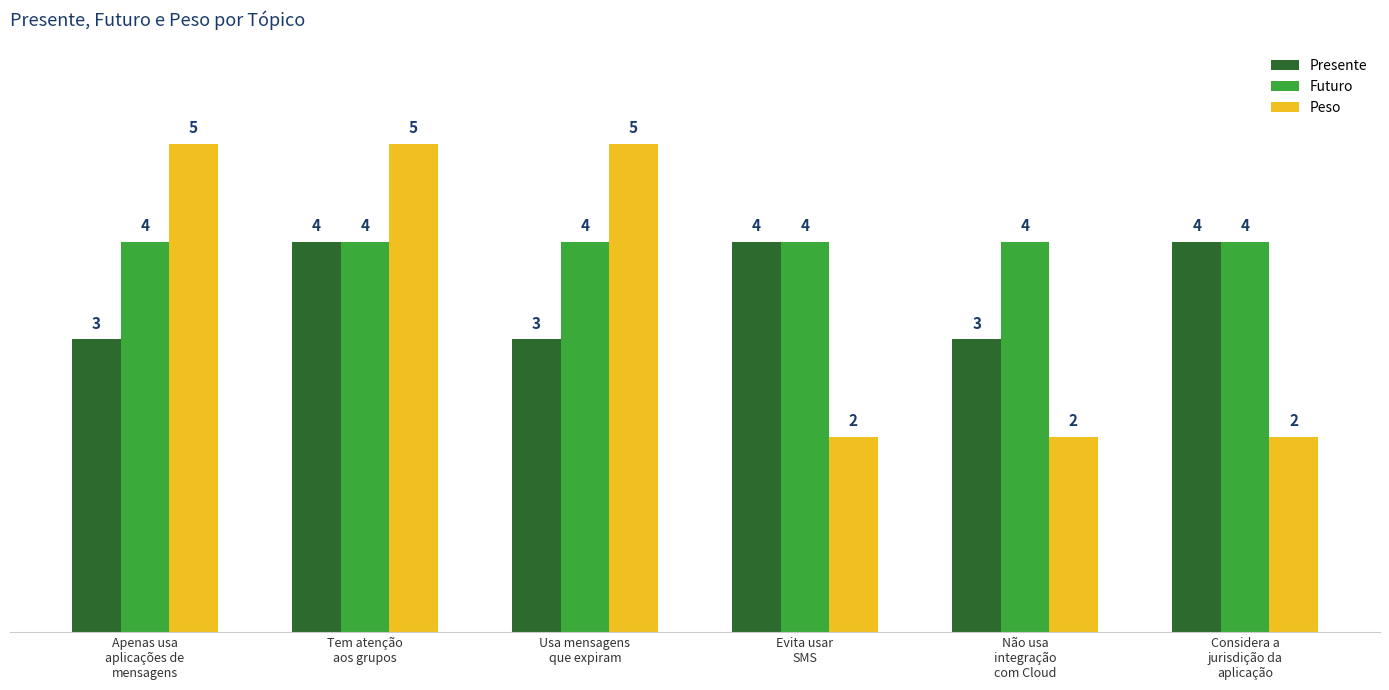

Are the bars grouped side by side (vs. stacked)?

Yes